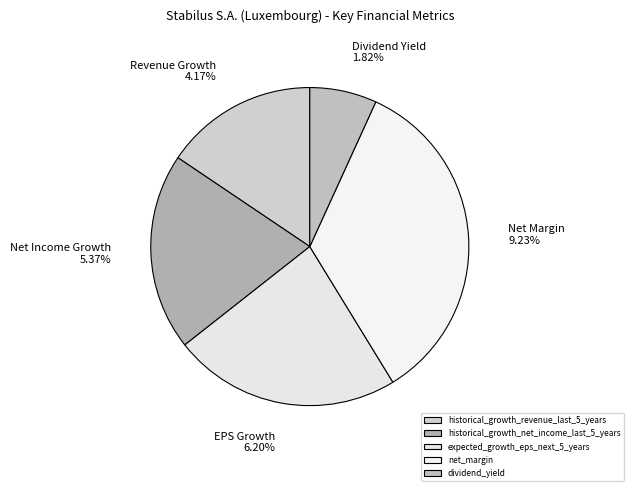

To the nearest percent, what is the average slice percentage?

20%